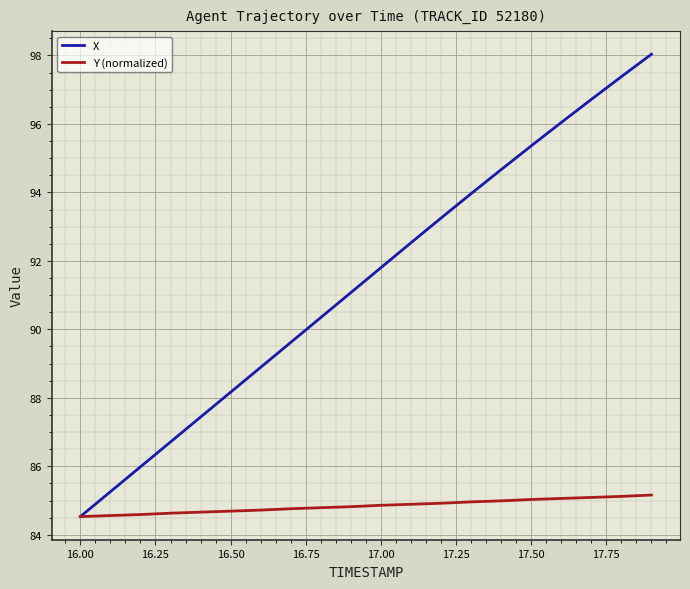

Rank the series by their average value, from lowest to highest.

Y (normalized), X